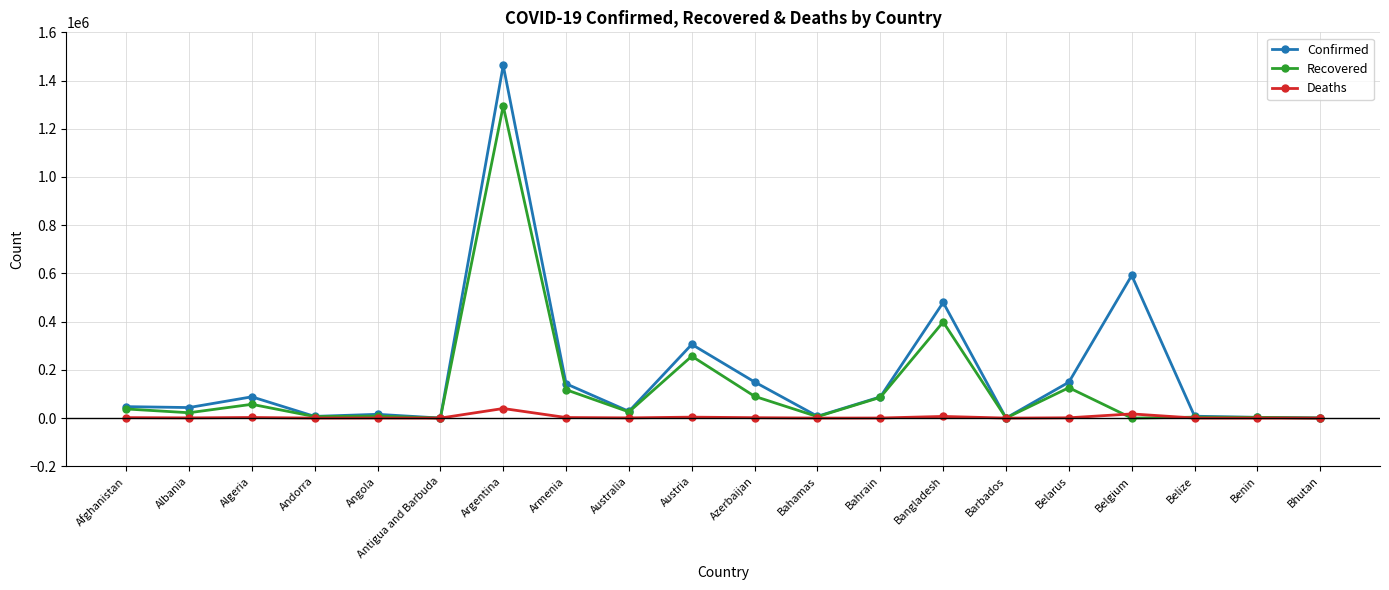

True or false: Recovered has a value of 158587 at Bangladesh.

False